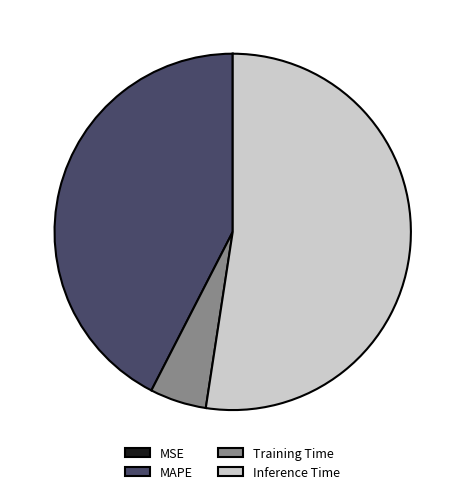

Which has a higher value, MAPE or Inference Time?

Inference Time